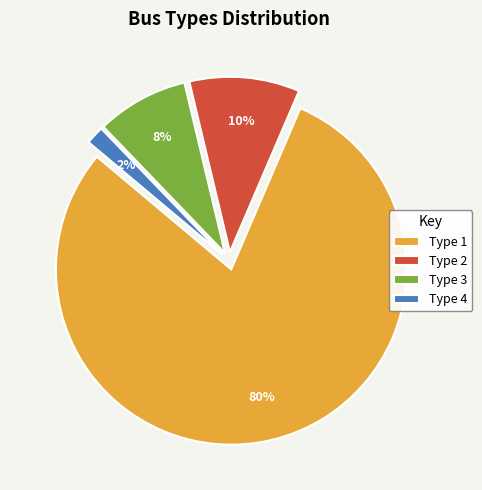

How many segments does this pie chart have?

4